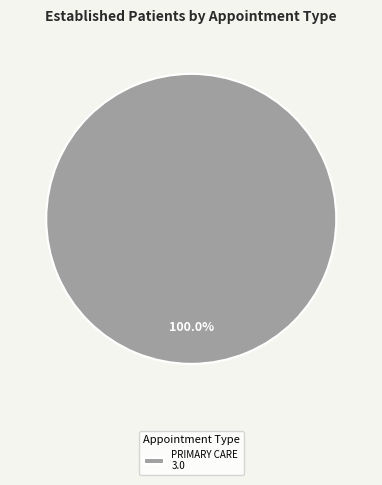

How many slices are in this pie chart?

1